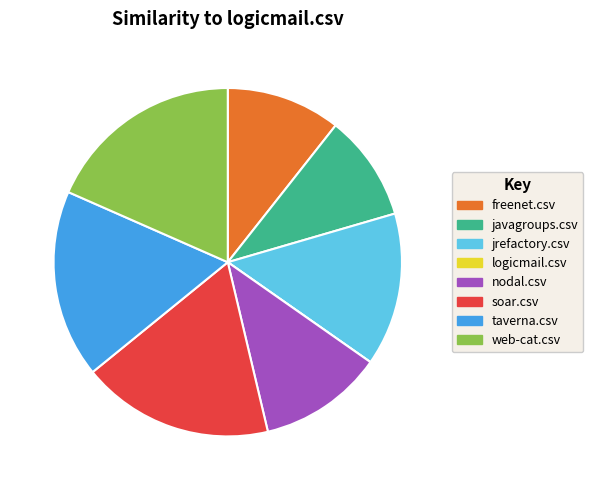

Does jrefactory.csv account for over 50% of the chart?

No